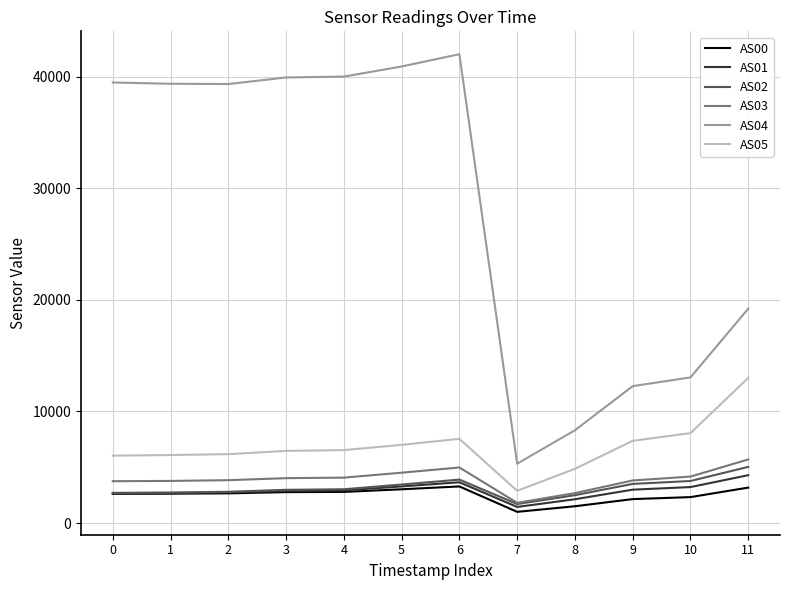

What is the maximum value shown in the chart?

42006